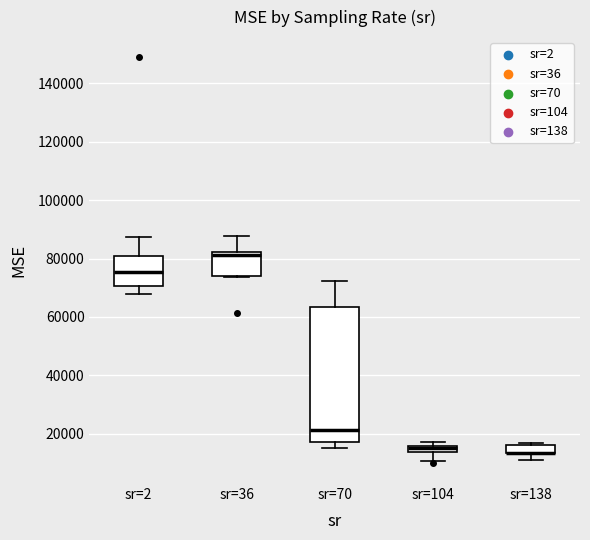

Where is the lower edge of the box for sr=36 on the y-axis? The values are not printed on the chart, so give them approximately, as read against the axis.

74000